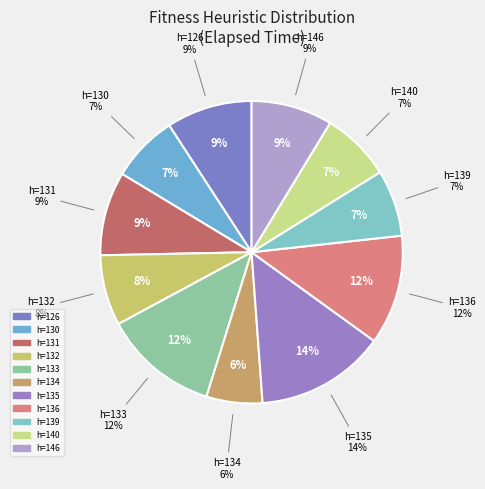

Is there a majority slice in this chart?

No